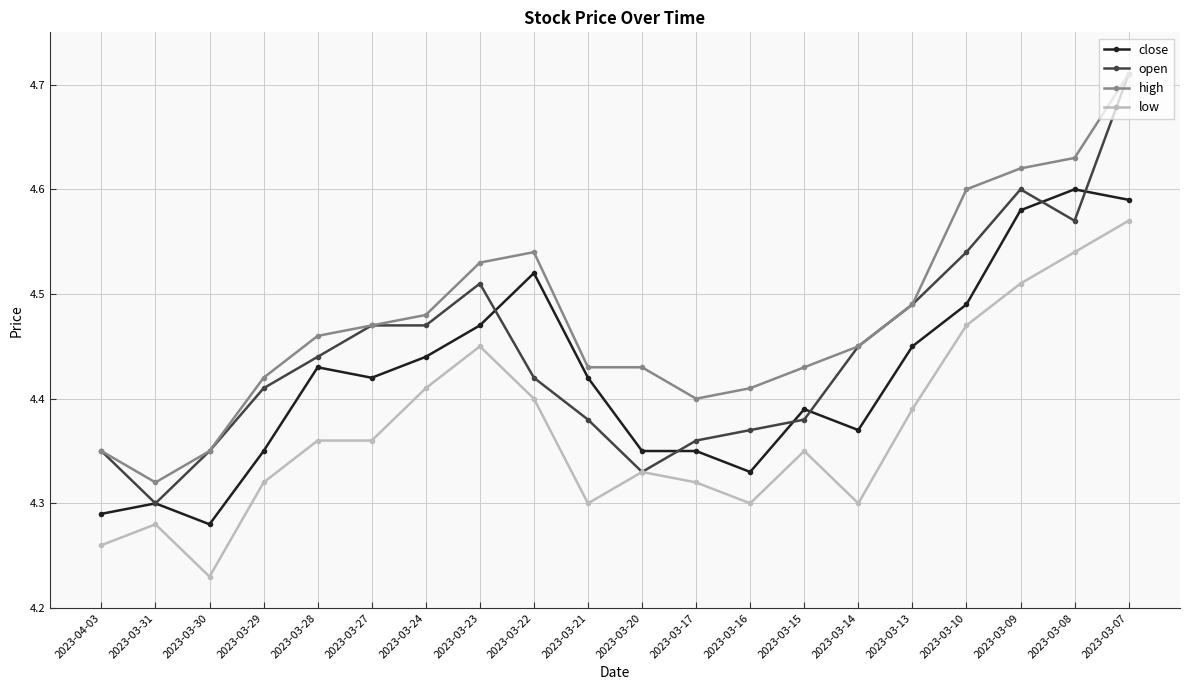

Which series has the widest spread of values?

open